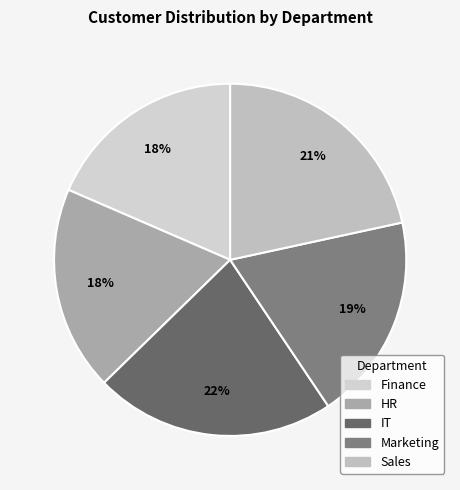

True or false: IT accounts for 31% of the total.

False